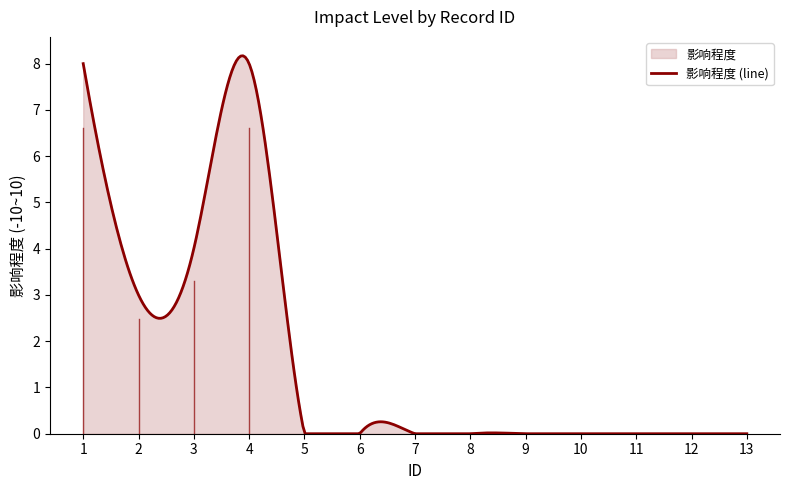

Which category has the highest value across all series?

1